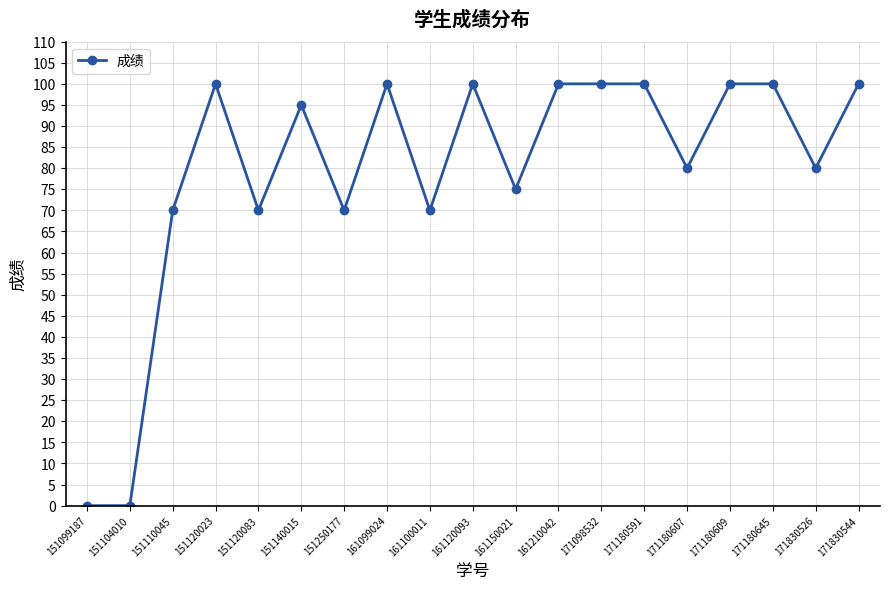

How many categories are shown in the chart?

19